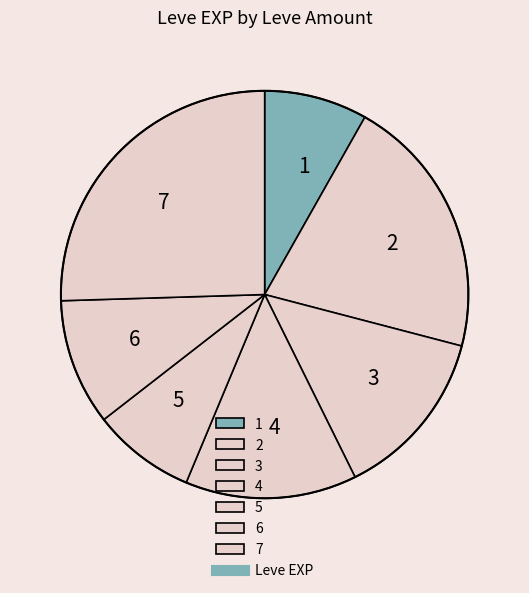

The 3 slice represents 4% of the pie. True or false?

False